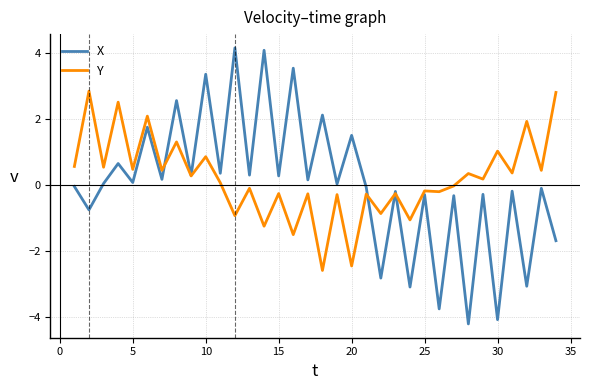

How many interior local valleys does the X series have?

15